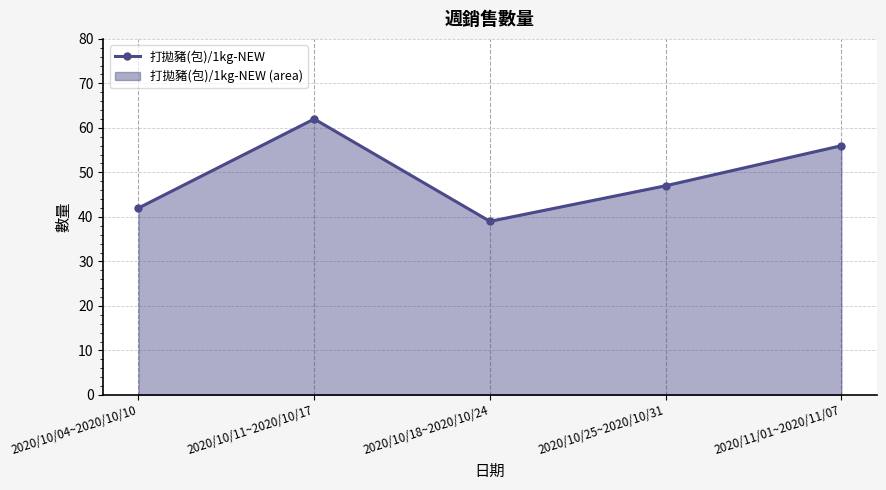

What is the change in value from 2020/10/11~2020/10/17 to 2020/10/25~2020/10/31?

-15